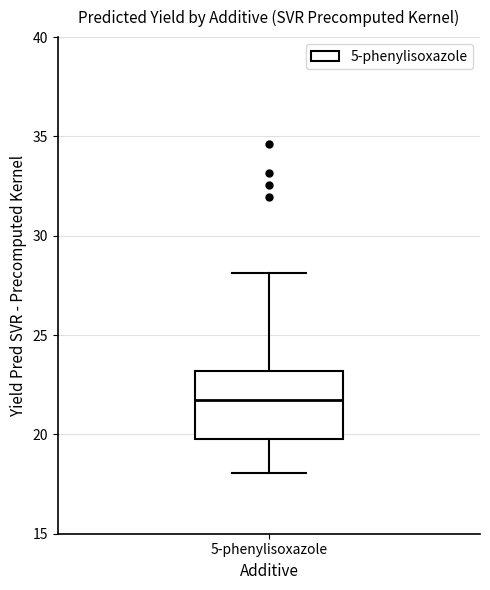

Read this box plot against the y-axis: the position of the median line, the range covered by the box, and the ends of both whiskers. The values are not printed on the chart, so give them approximately, as read against the axis.

median 21.5, box 20.0 to 23.0, whiskers 18.0 to 28.0